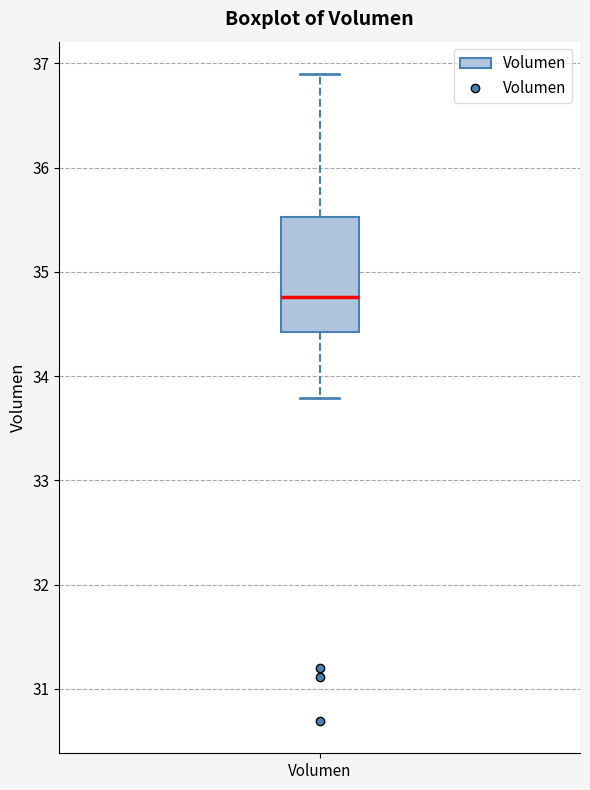

Where does the lower whisker of the box for Volumen end on the y-axis? The values are not printed on the chart, so give them approximately, as read against the axis.

33.8